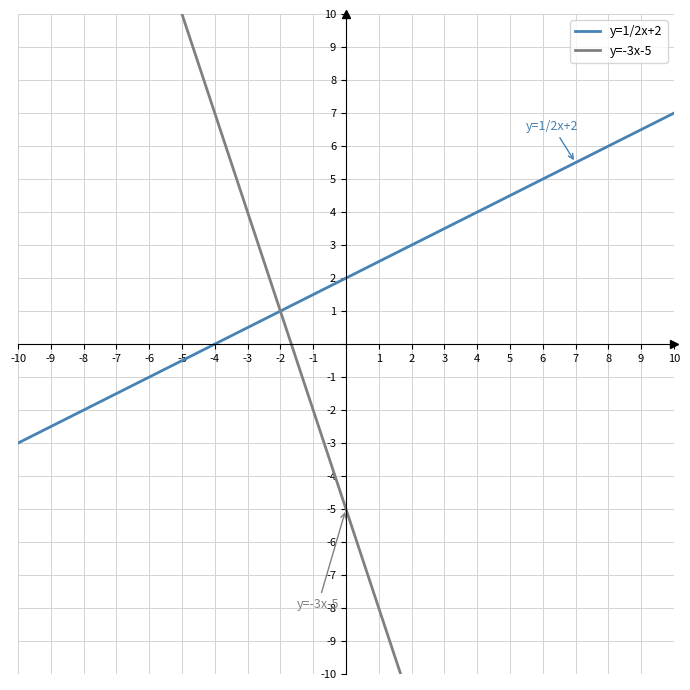

What is the value of the y=-3x-5 point at the 20th from the left?

-22.5